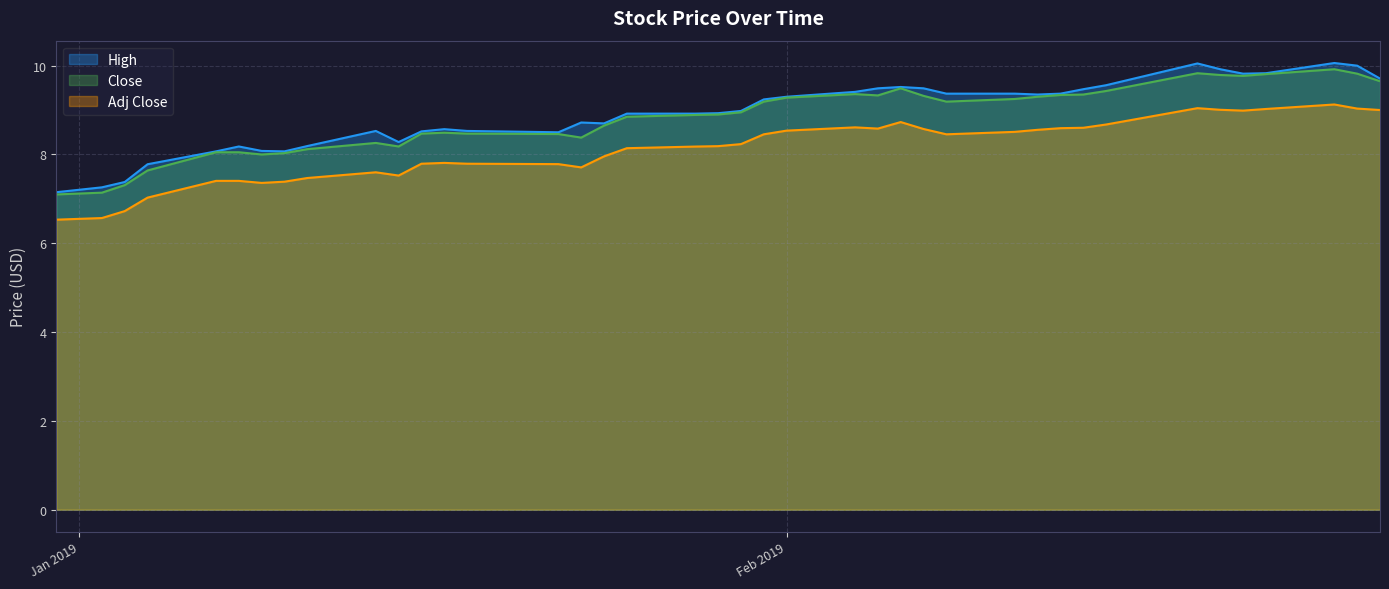

True or false: Adj Close and Close intersect in this chart.

False